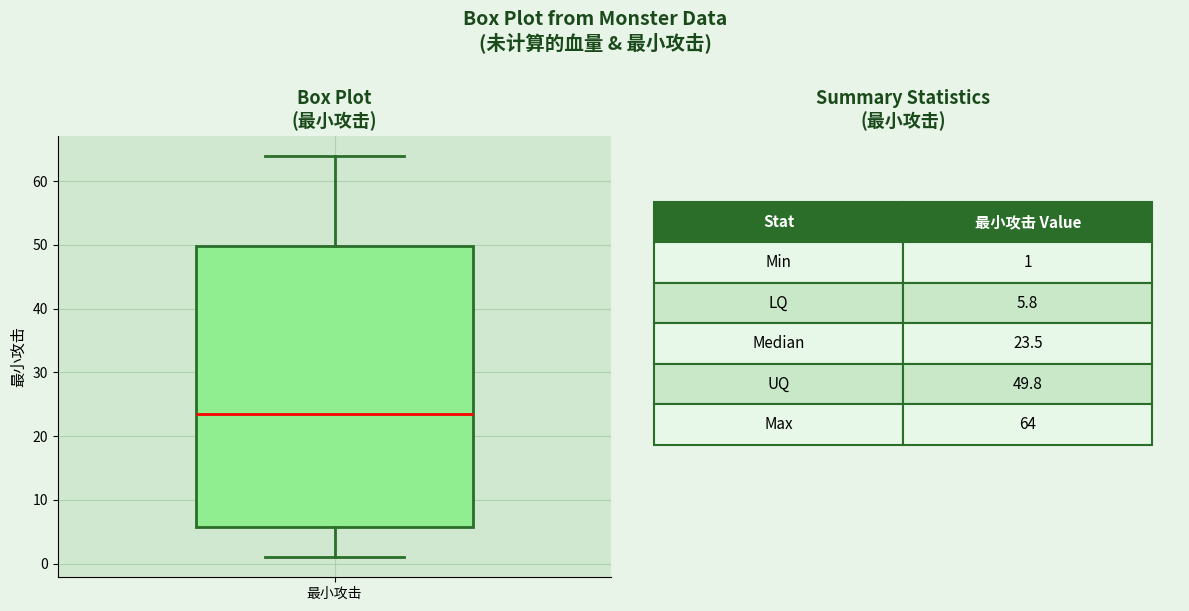

Transcribe this box plot: give where the median line is, the range the box spans, and where the two whiskers end, as read against the y-axis. The values are not printed on the chart, so give them approximately, as read against the axis.

median 24, box 6 to 50, whiskers 1 to 64